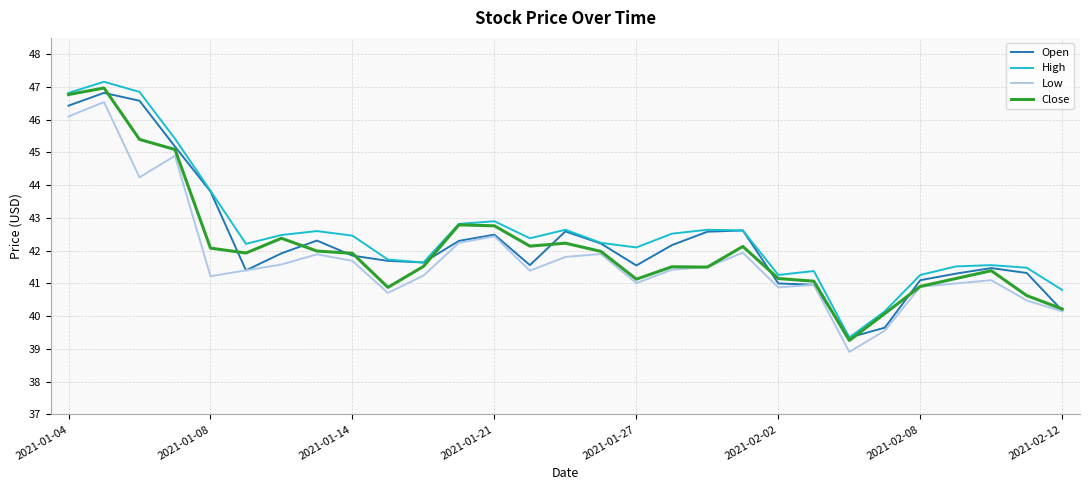

What is the lowest value of the Open series?

39.4